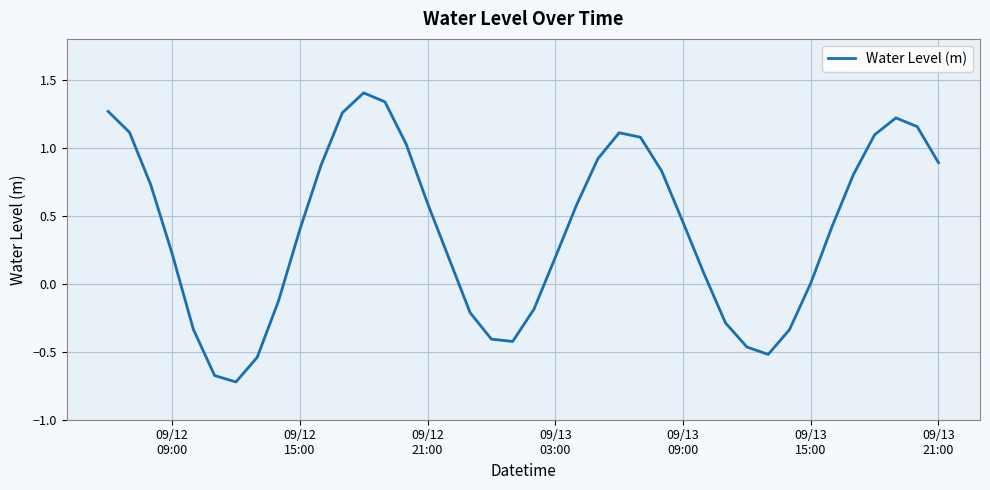

What is the smallest value displayed?

-0.7